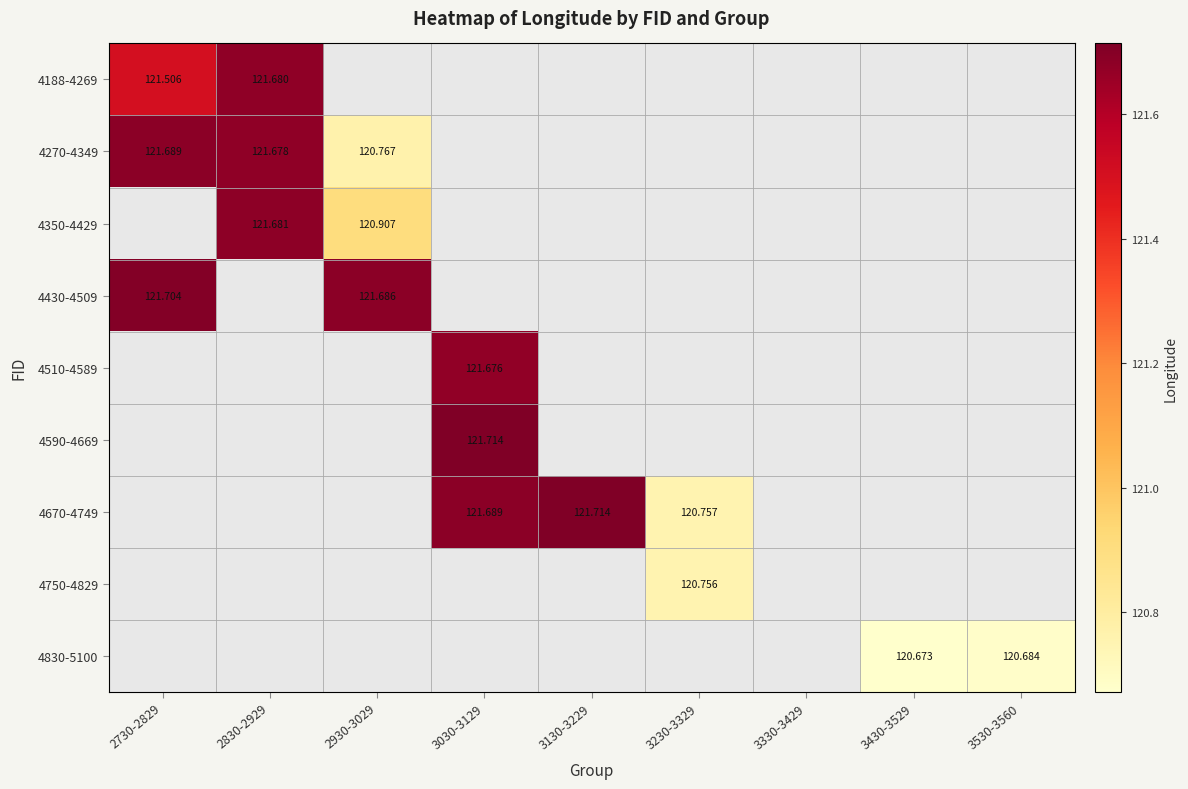

Which category has the highest value in the 4350-4429 series?

2730-2829